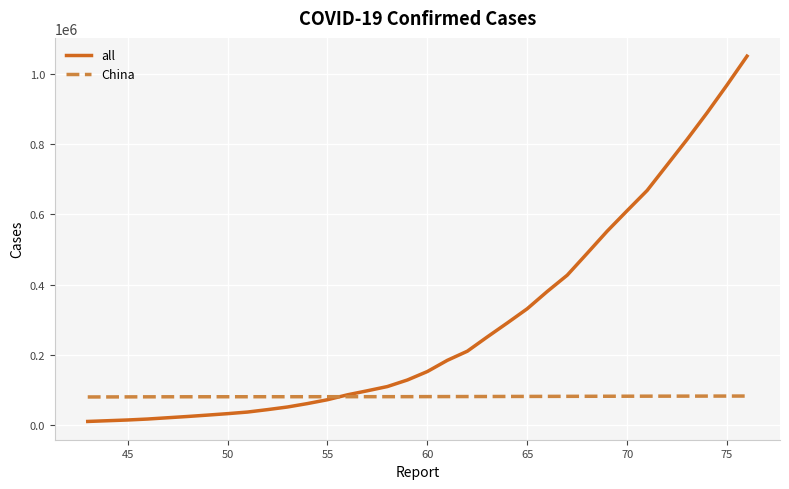

Which series has the widest spread of values?

all